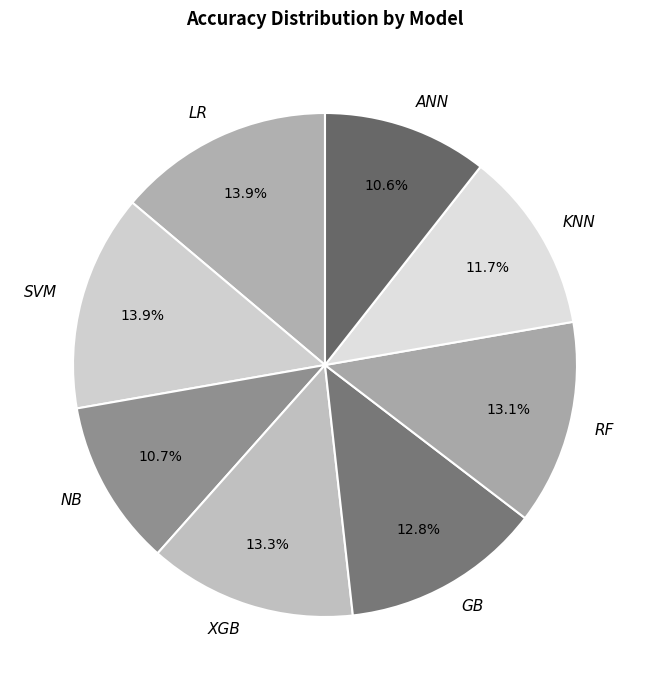

What percentage do KNN and RF together represent?

24.8%